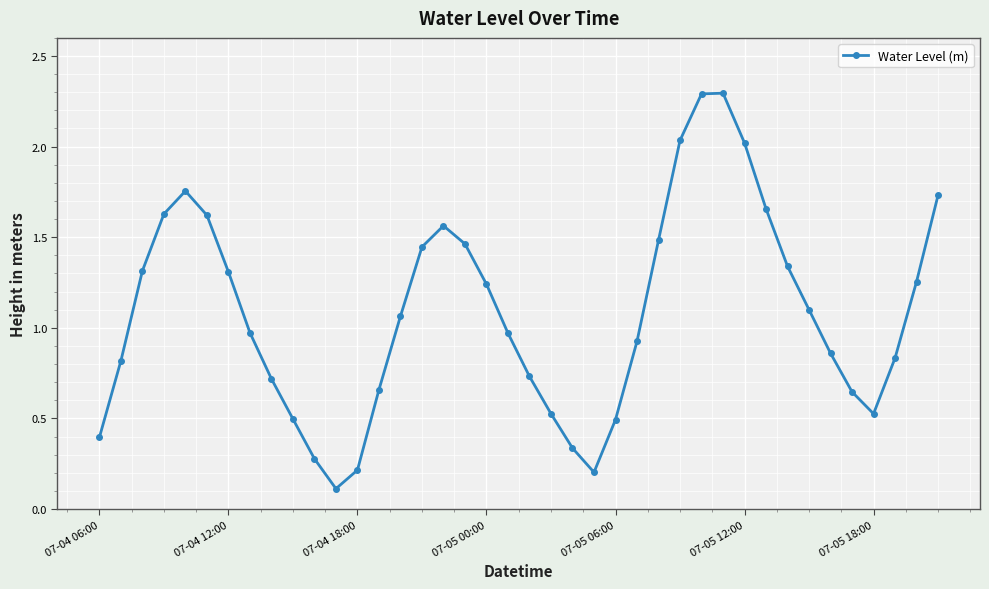

How many points are higher than both their immediate neighbors (excluding endpoints)?

3